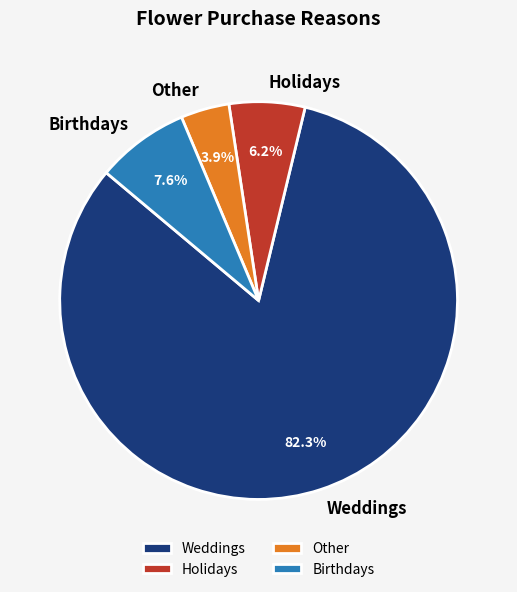

Does Weddings account for over 50% of the chart?

Yes